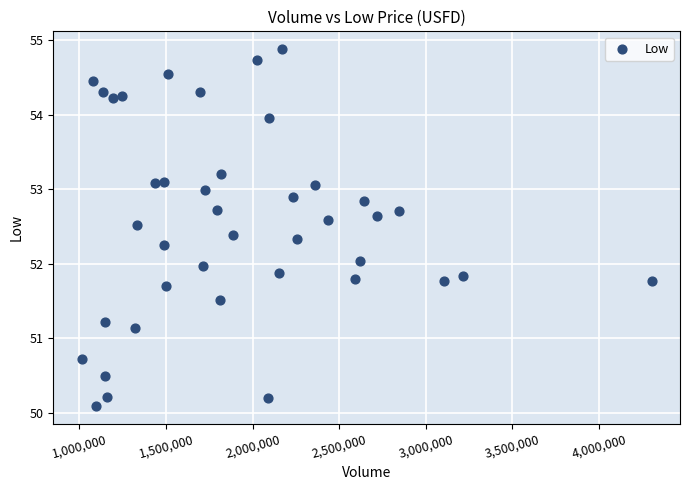

What is the range of X values (max minus min)?

3290400.0